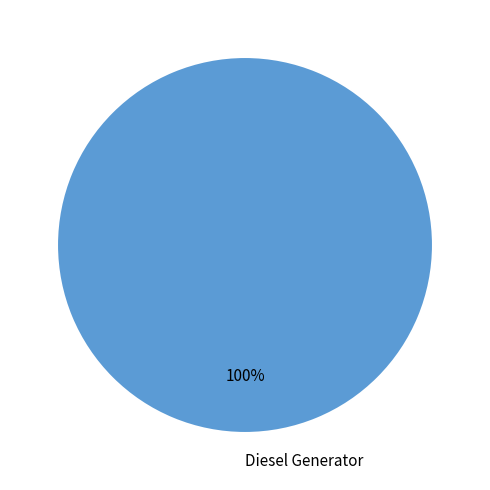

True or false: Diesel Generator accounts for 100% of the total.

True